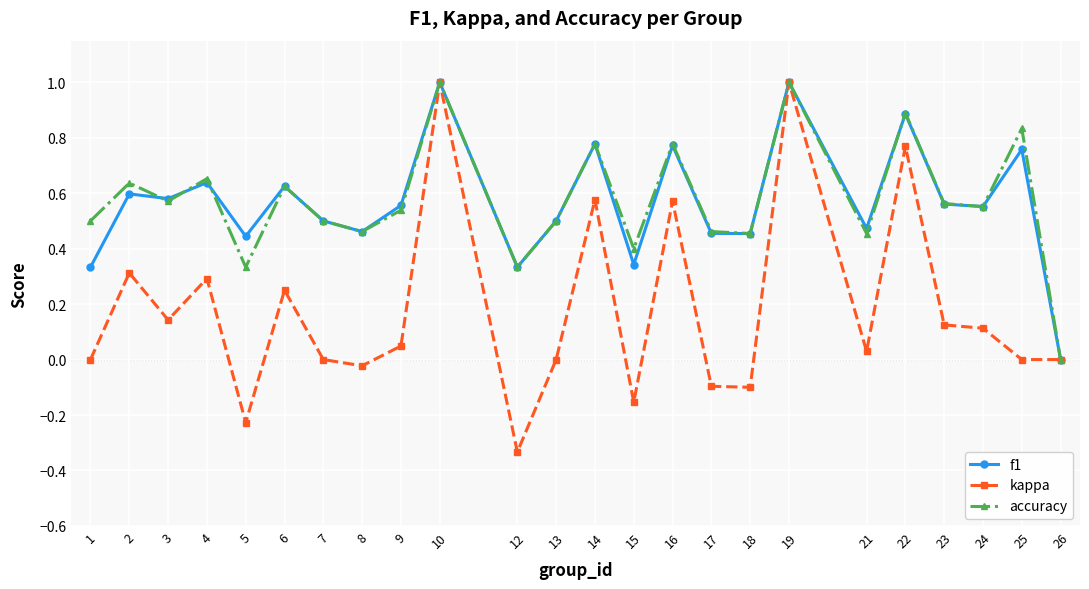

Which category has the lowest value in the kappa series?

12